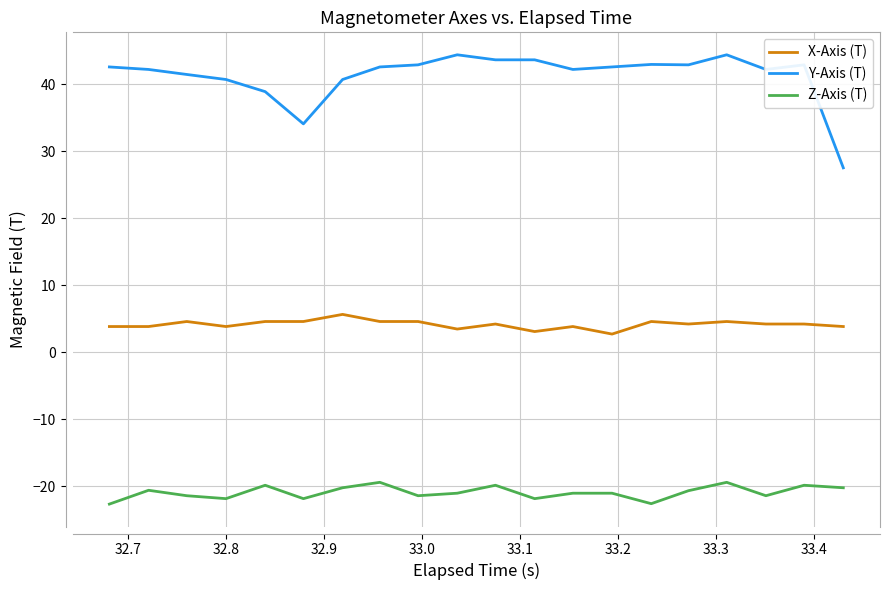

True or false: Y-Axis (T) and X-Axis (T) cross at least once.

False